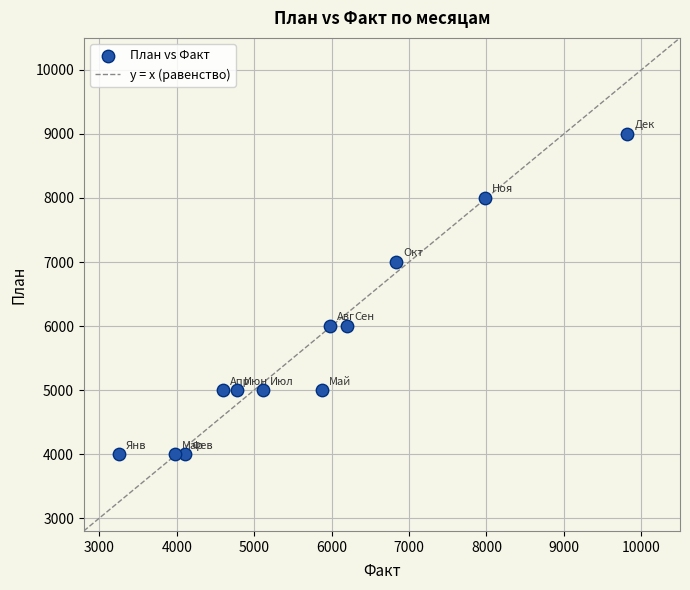

What is the average Y value?

5667